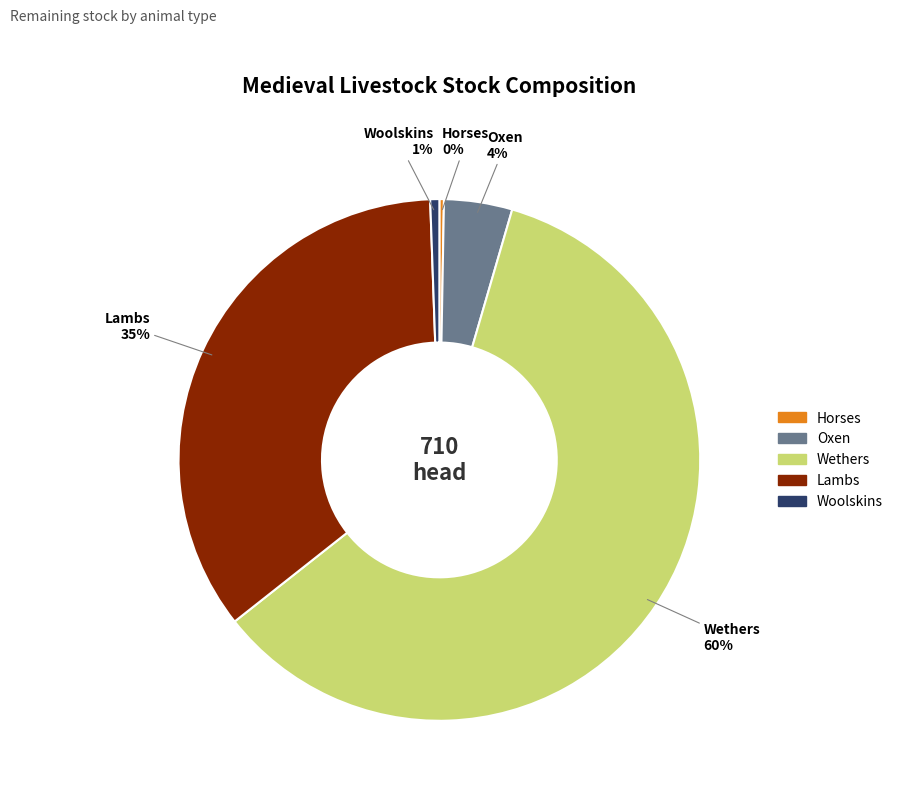

How many slices are in this pie chart?

5